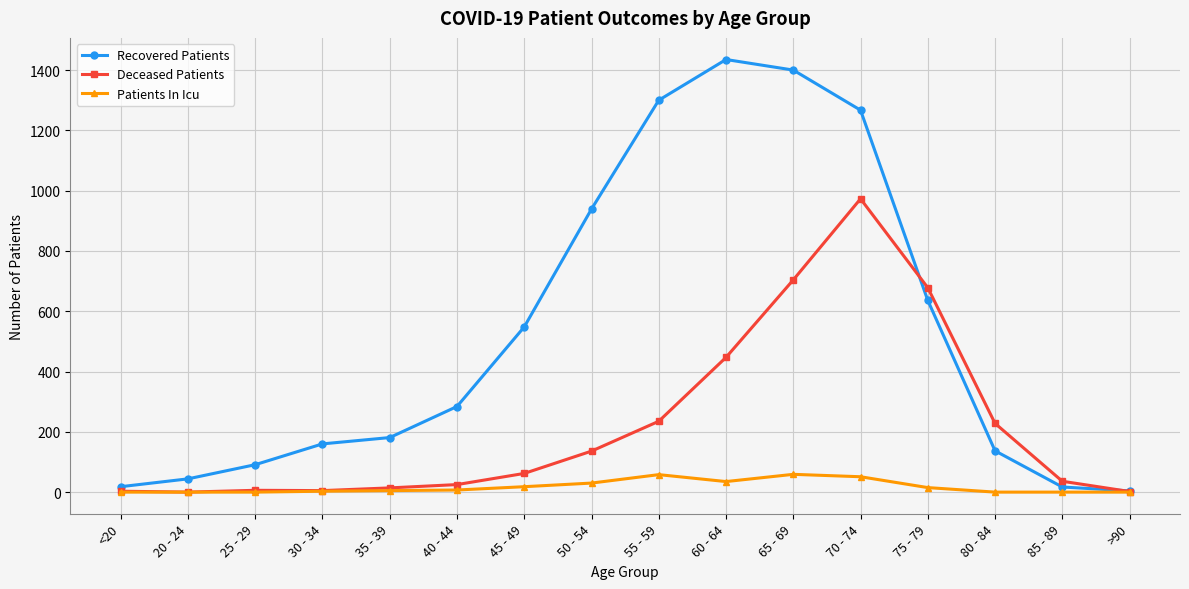

Rank the series at 60 - 64 from lowest to highest value.

Patients In Icu, Deceased Patients, Recovered Patients